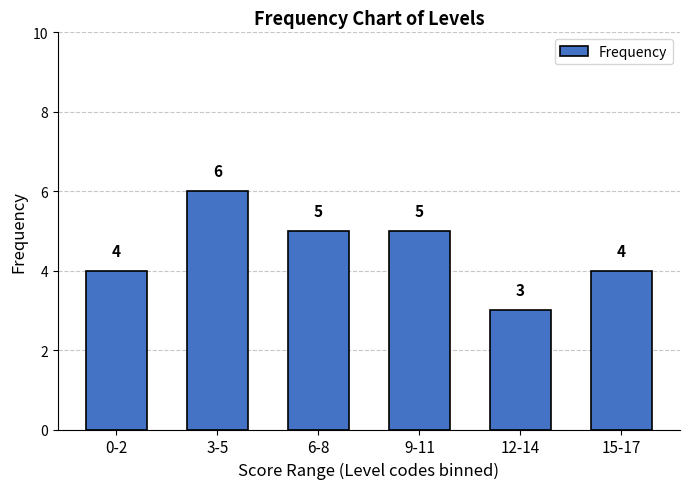

Reading left to right, transcribe all the data shown in this chart.

4	6	5	5	3	4